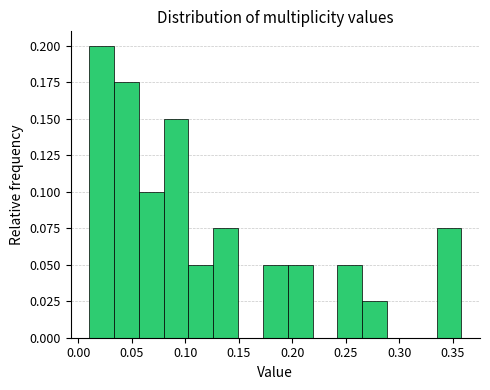

Reading left to right, transcribe this chart: for each bar, give the range it covers on the x-axis and its height. Neither the bar edges nor the heights are printed on the chart, so give them approximately, as read against the axes.

0.010 to 0.035: 0.200
0.035 to 0.055: 0.175
0.055 to 0.080: 0.100
0.080 to 0.105: 0.150
0.105 to 0.125: 0.050
0.125 to 0.150: 0.075
0.150 to 0.175: 0
0.175 to 0.195: 0.050
0.195 to 0.220: 0.050
0.220 to 0.240: 0
0.240 to 0.265: 0.050
0.265 to 0.290: 0.025
0.290 to 0.310: 0
0.310 to 0.335: 0
0.335 to 0.360: 0.075